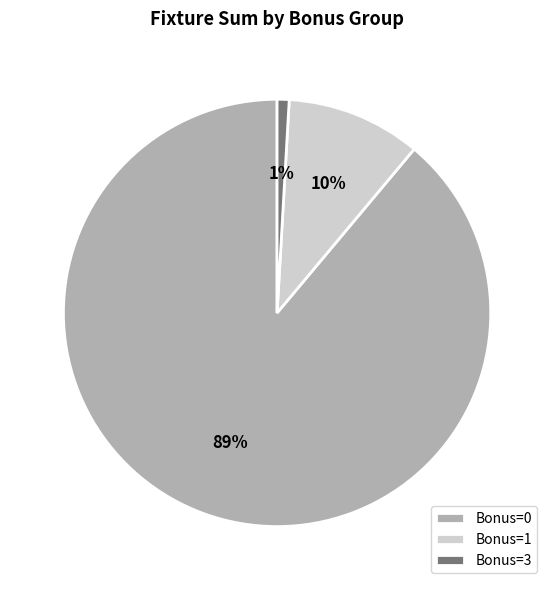

The Bonus=3 slice represents 15% of the pie. True or false?

False